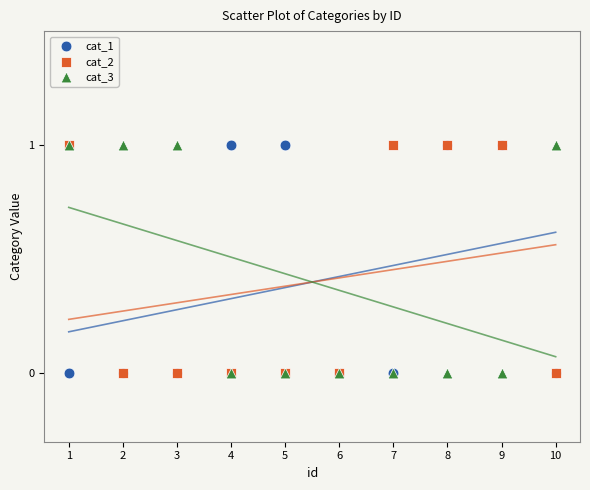

What are all the series names shown in the legend?

cat_1, cat_2, cat_3